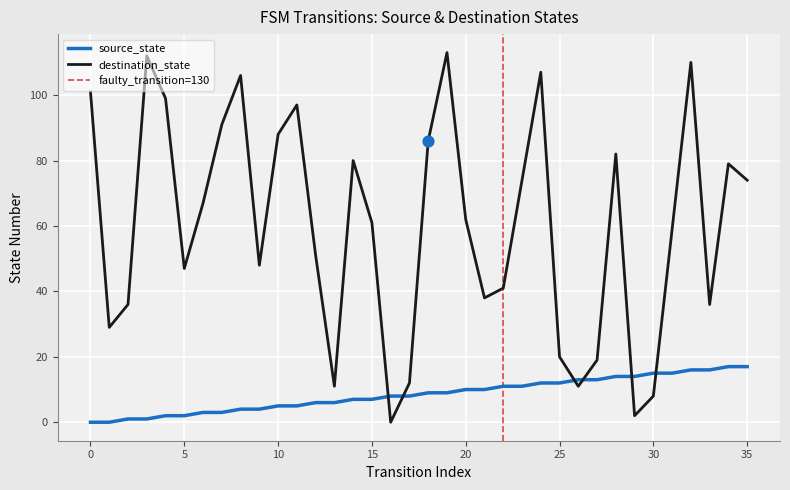

At how many categories does at least one series exceed 104?

5